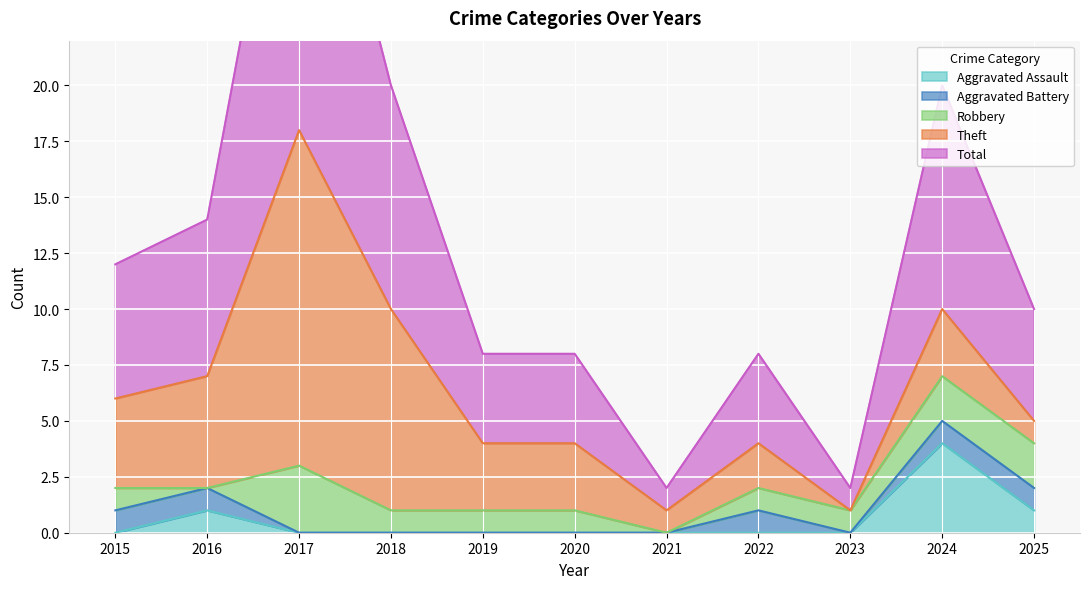

Count the number of data series in this chart.

5